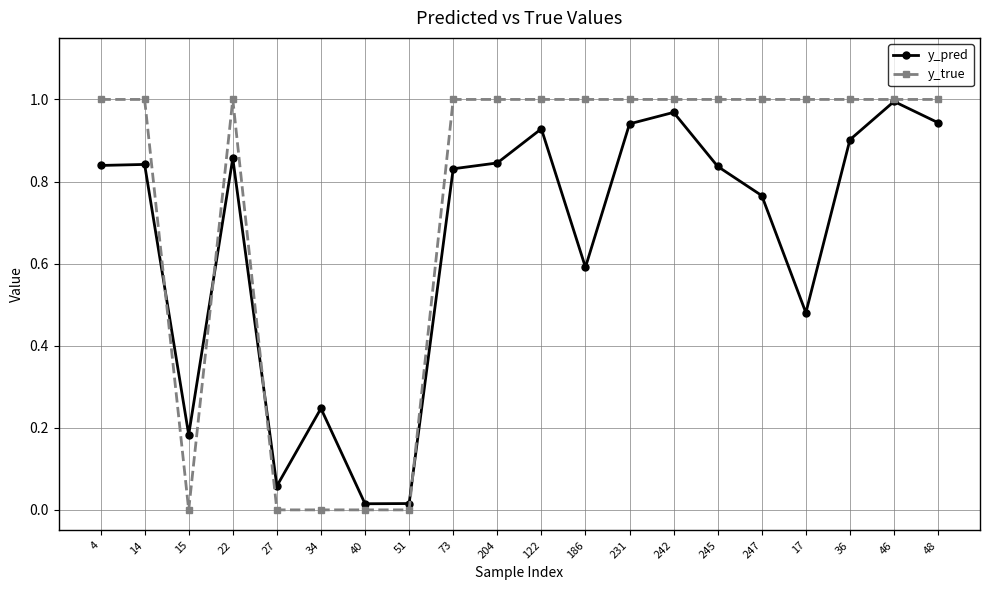

Which series has the widest spread of values?

y_true